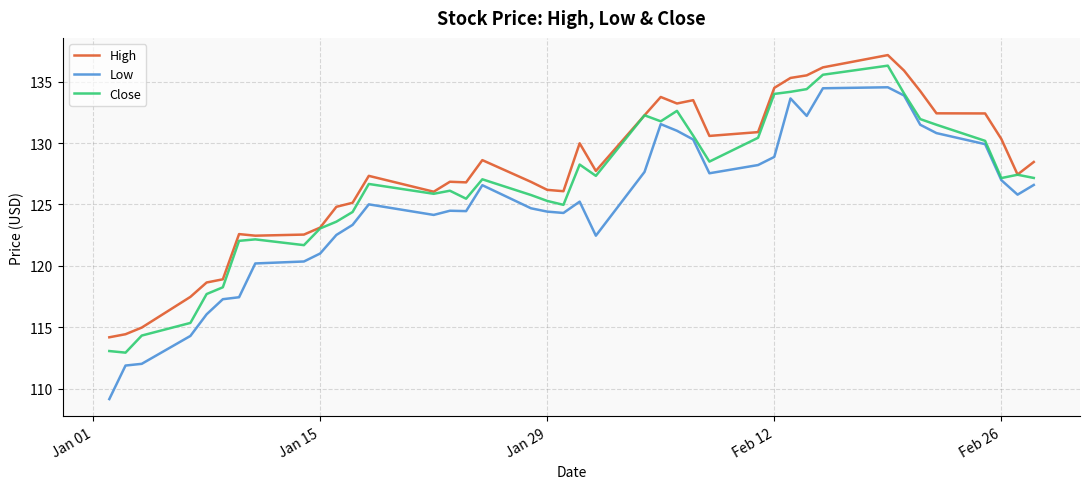

List the series in order of their overall mean, lowest first.

Low, Close, High